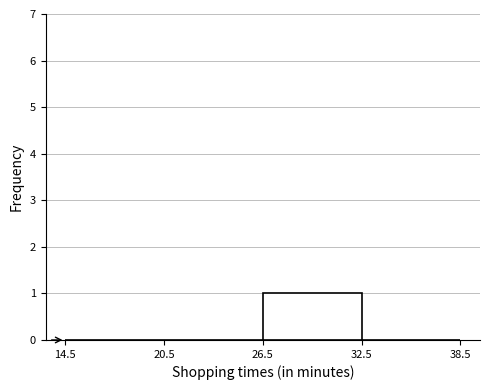

What is the height of the bar covering 26.5 to 32.5 on the x-axis? The values are not printed on the chart, so give them approximately, as read against the axis.

1